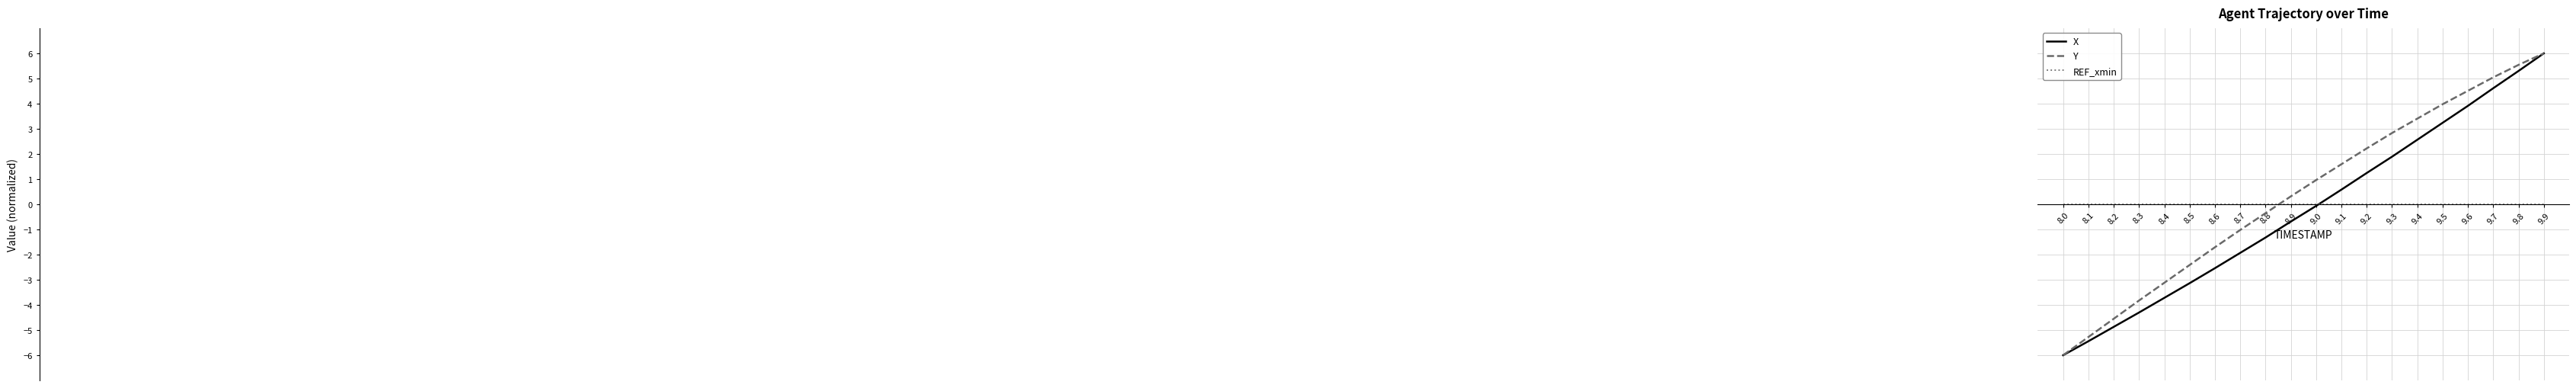

How many values in the X series exceed 0?

9